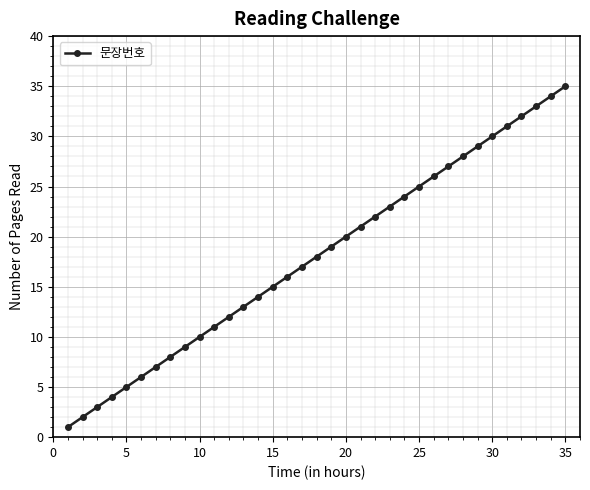

How many lines are shown in the chart?

1